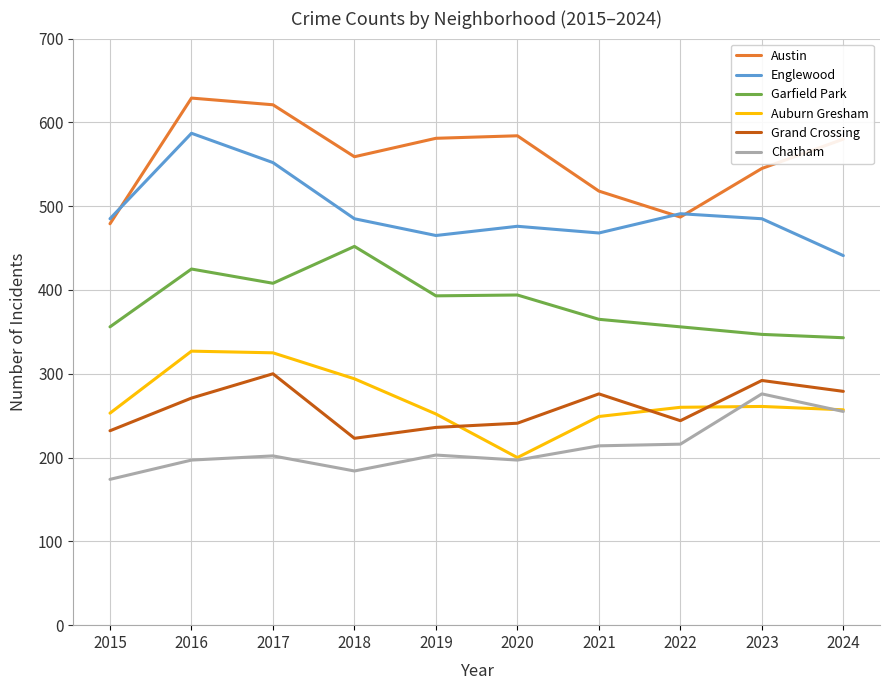

What is the sum of the Garfield Park values at 2017 and 2023?

755